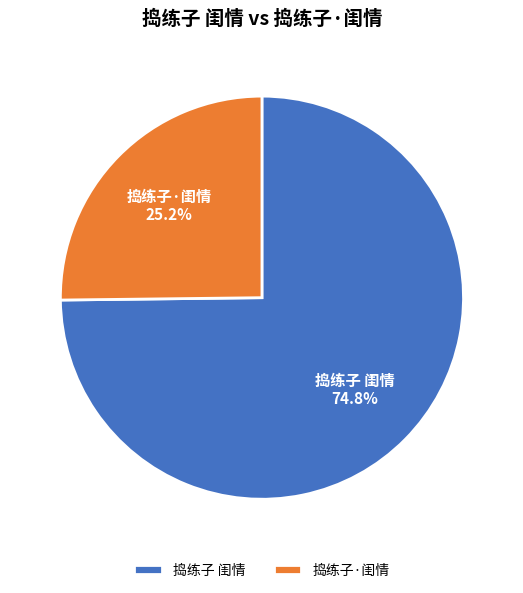

To the nearest percent, what is the average slice percentage?

50%